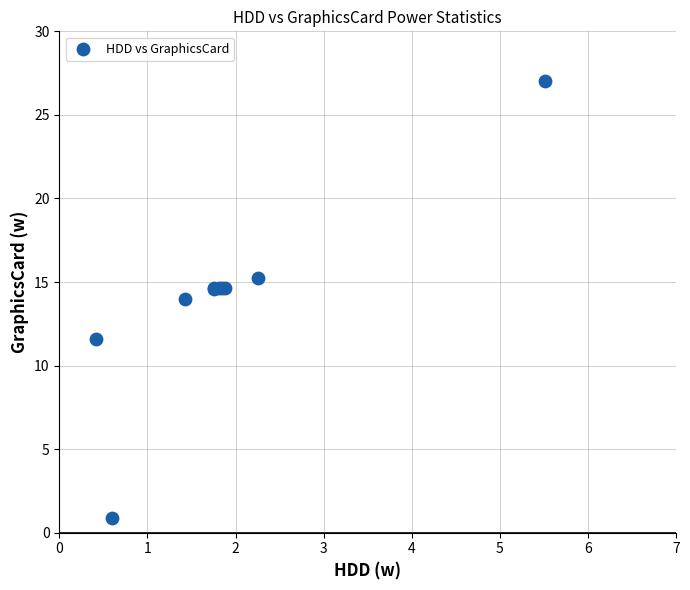

What Y value in the scatter plot is closest to 13?

14.0